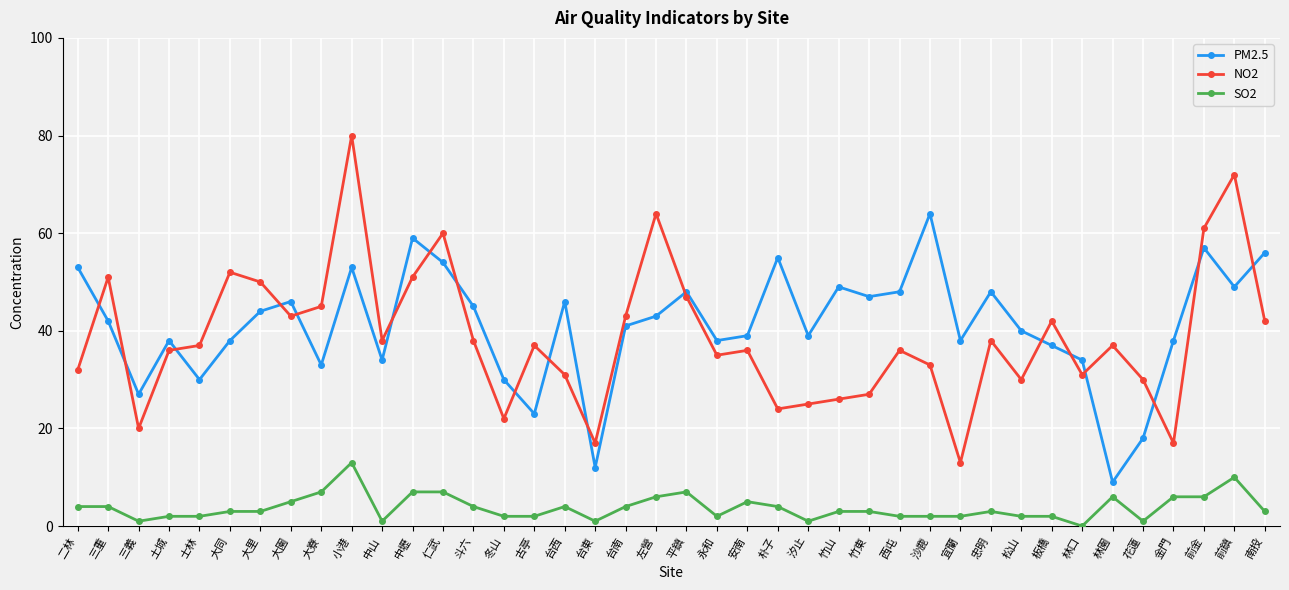

What is the sum of the SO2 values at 宜蘭 and 小港?

15